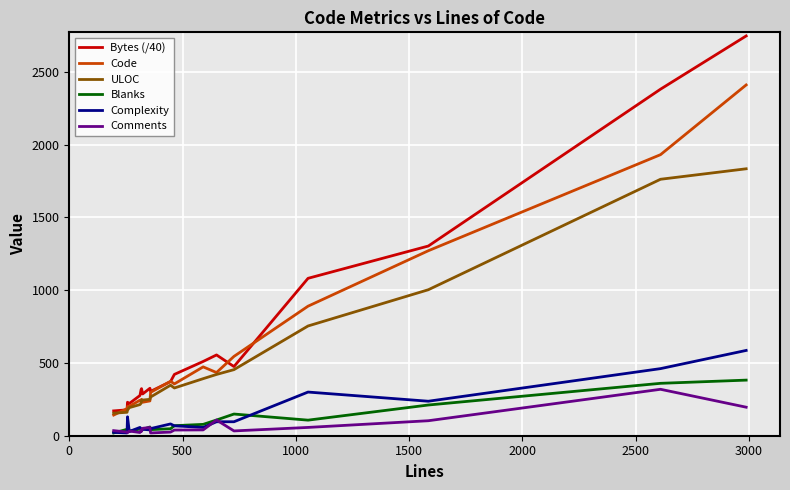

Which series has the largest range (max minus min)?

Bytes (/40)